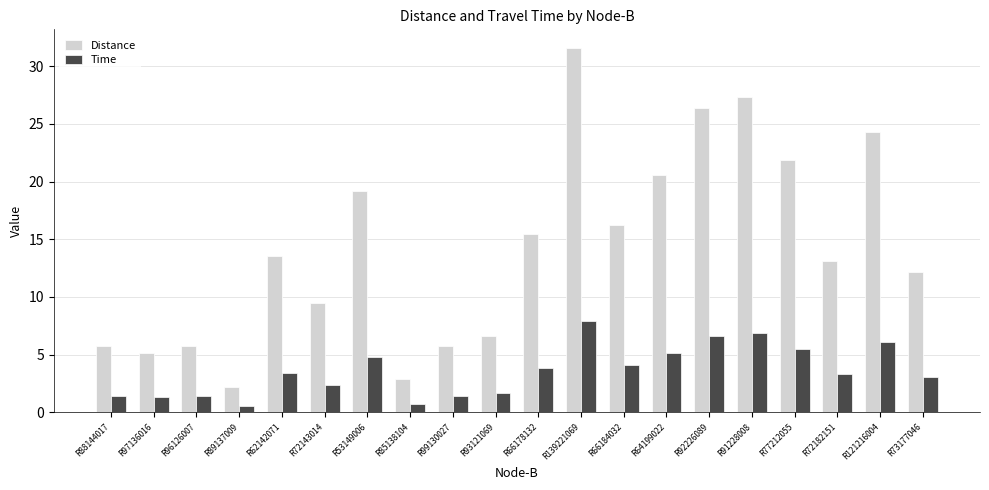

Is the value of Distance at R72143014 greater than the value of Time at R139221069?

Yes